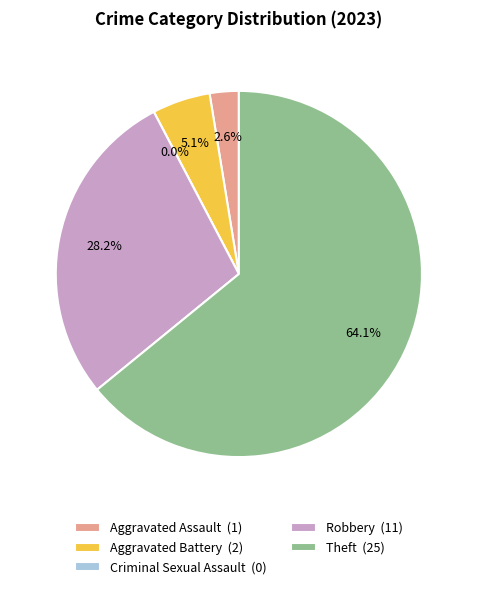

Which has a higher value, Theft or Aggravated Battery?

Theft